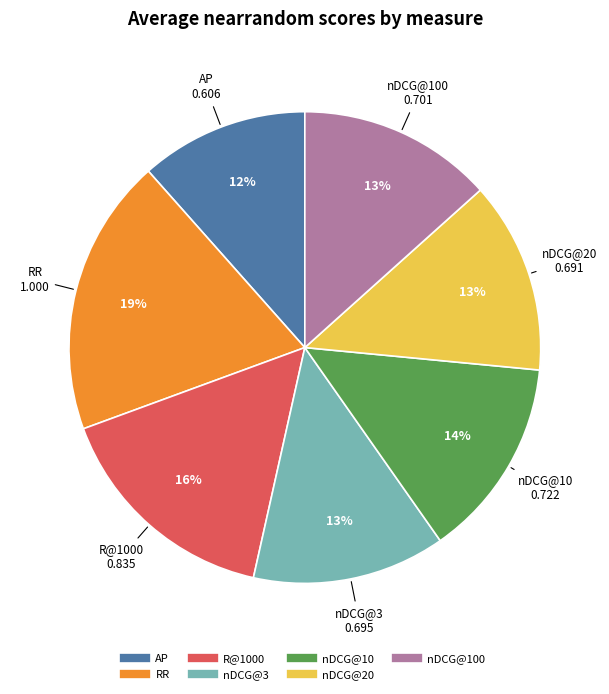

To the nearest percent, what is the average slice percentage?

14%